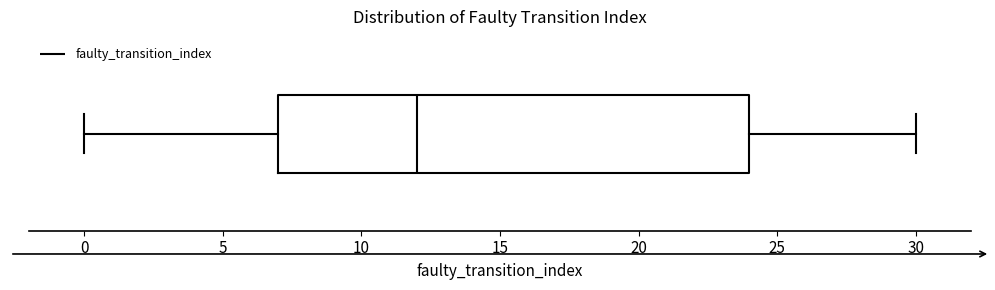

Where is the left edge of the box on the x-axis? The values are not printed on the chart, so give them approximately, as read against the axis.

7